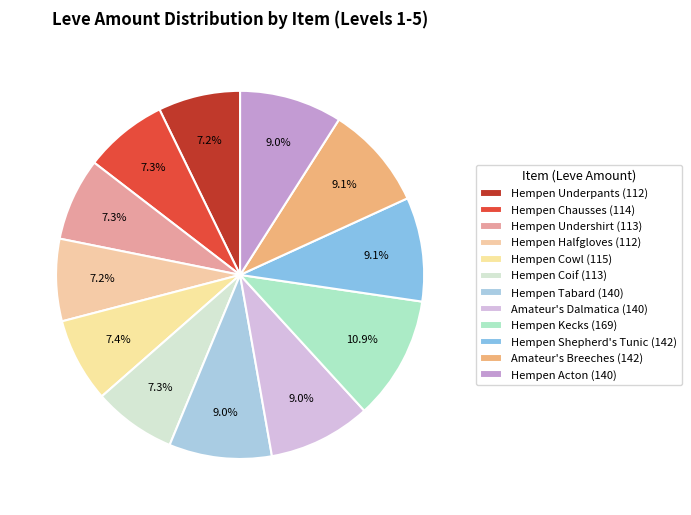

How many segments does this pie chart have?

12